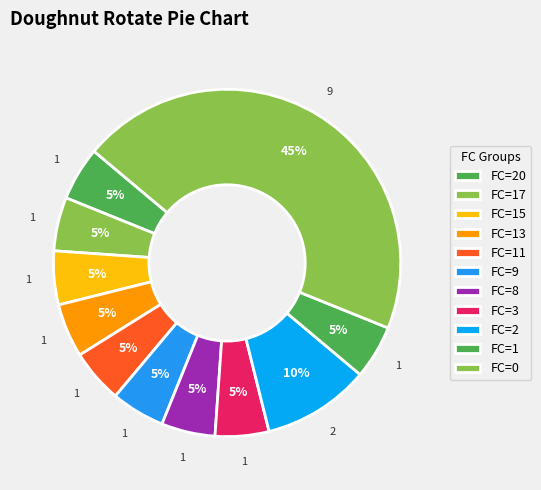

Count the number of slices in the pie.

11